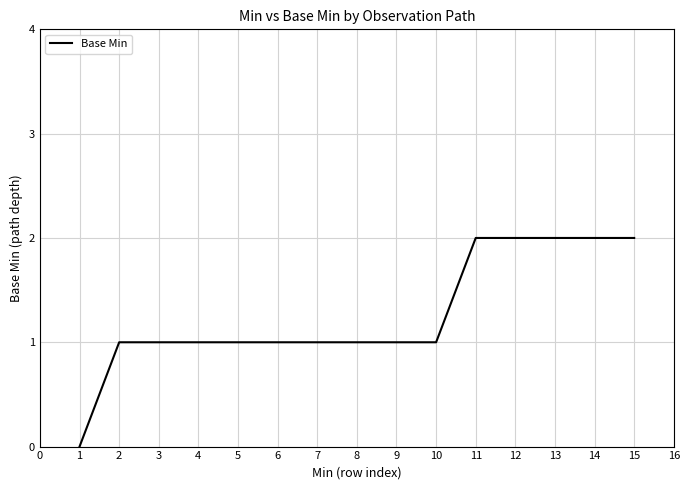

Approximately how many times larger is the value at 9 compared to 13?

0.5